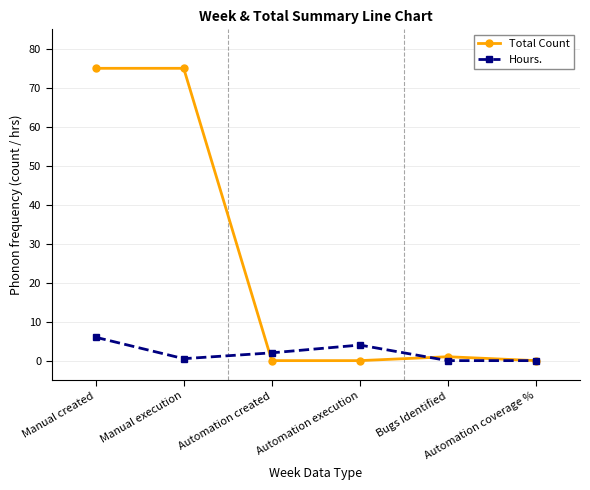

What is the difference between the maximum and minimum values in the Hours. series?

6.0